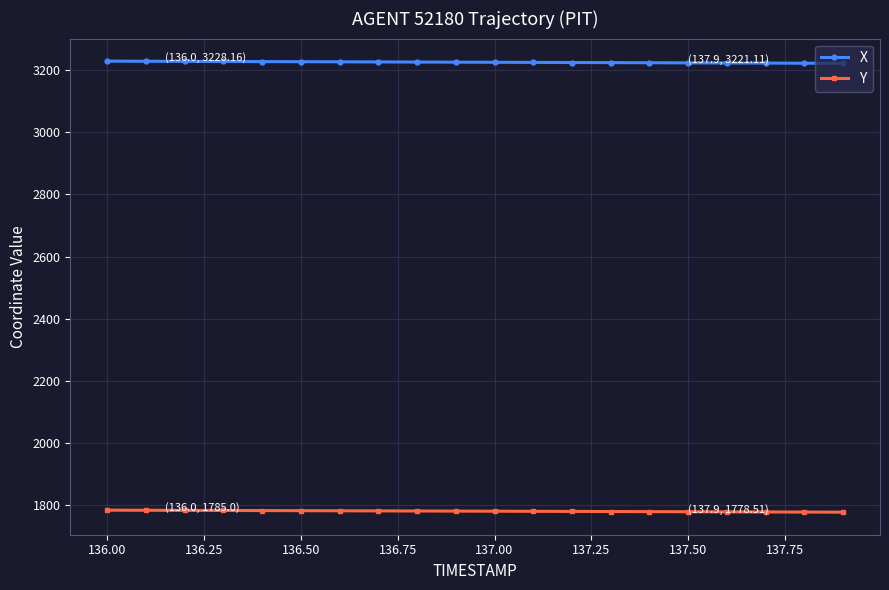

Rank the series by their average value, from highest to lowest.

X, Y